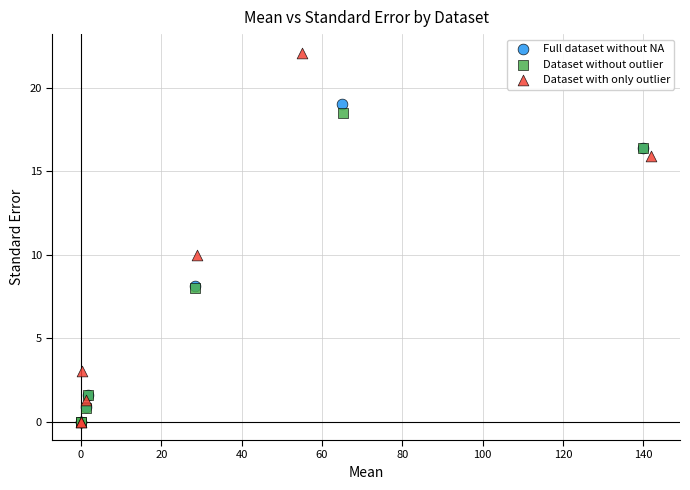

Which series has the widest spread of Y values?

Dataset with only outlier